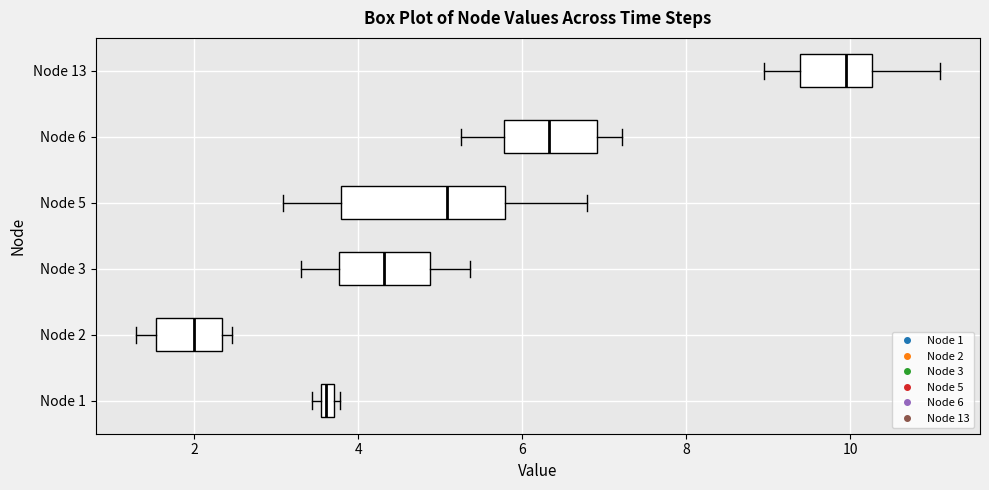

Where is the left edge of the box for Node 2 on the x-axis? The values are not printed on the chart, so give them approximately, as read against the axis.

1.6